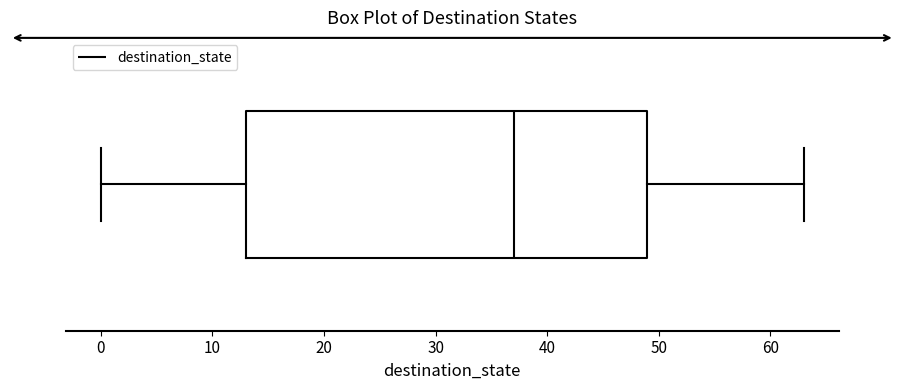

Read this box plot against the x-axis: the position of the median line, the range covered by the box, and the ends of both whiskers. The values are not printed on the chart, so give them approximately, as read against the axis.

median 37, box 13 to 49, whiskers 0 to 63